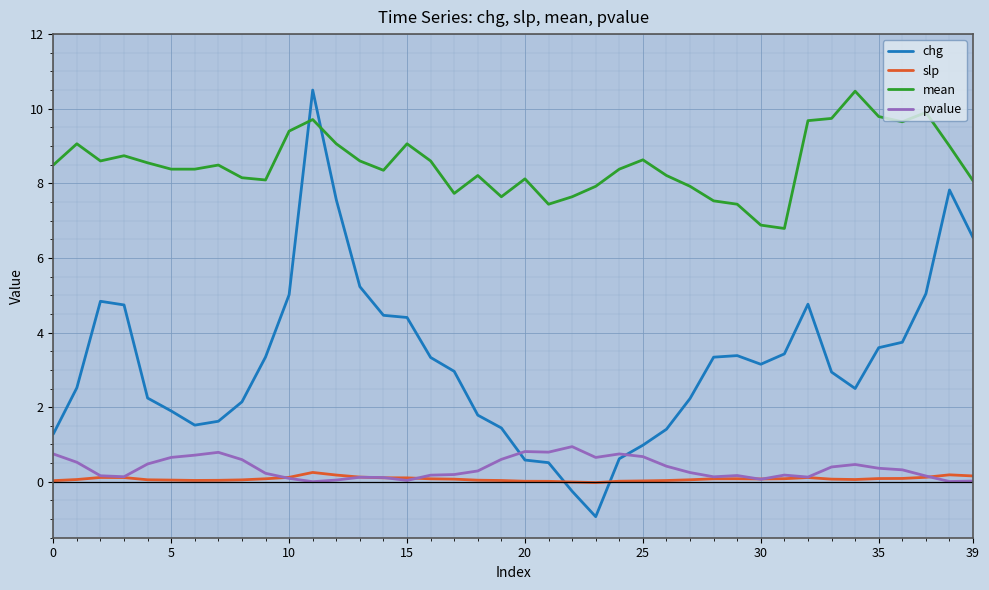

Which series has the largest range (max minus min)?

chg